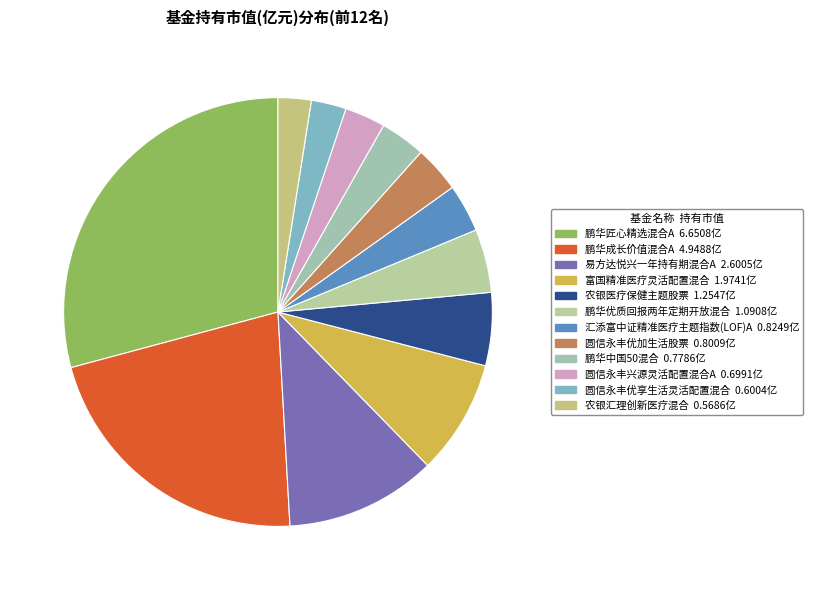

How many slices are in this pie chart?

12